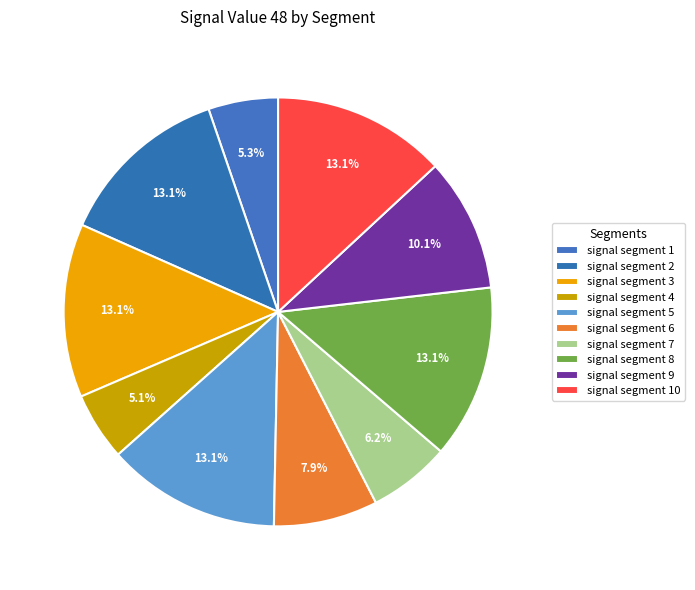

To the nearest percent, what portion does signal segment 4 represent?

5%